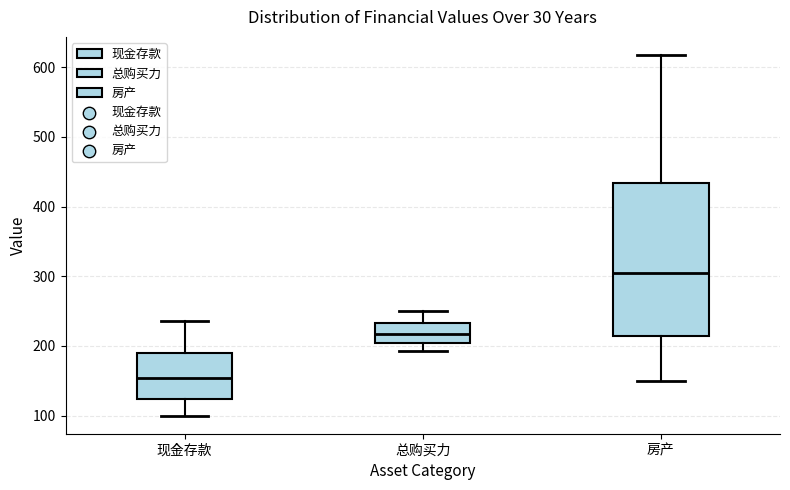

Reading left to right, read every box against the y-axis: the position of its median line, the range the box covers, and the ends of its whiskers. The values are not printed on the chart, so give them approximately, as read against the axis.

现金存款: median 150, box 120 to 190, whiskers 100 to 240
总购买力: median 220, box 200 to 230, whiskers 190 to 250
房产: median 300, box 210 to 430, whiskers 150 to 620